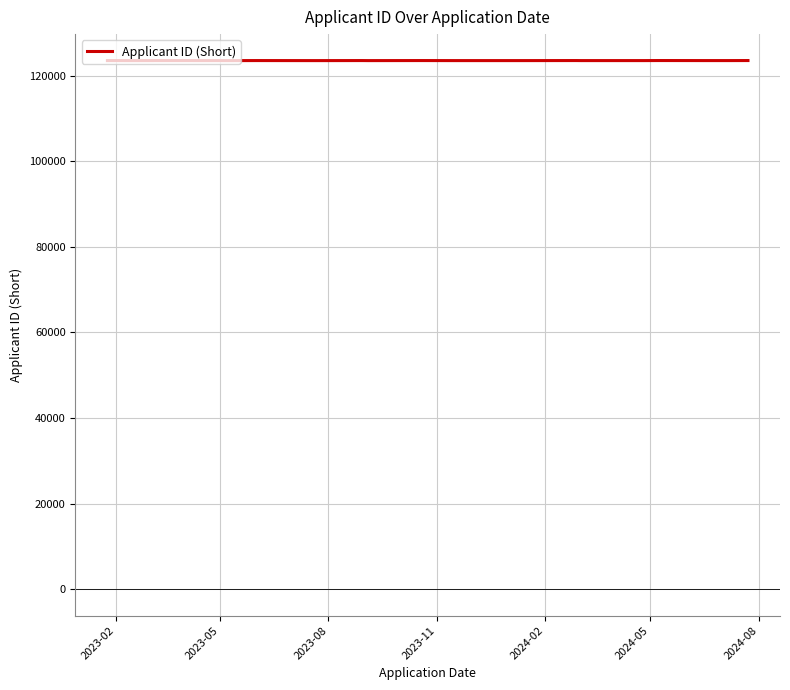

What is the smallest value displayed?

123548